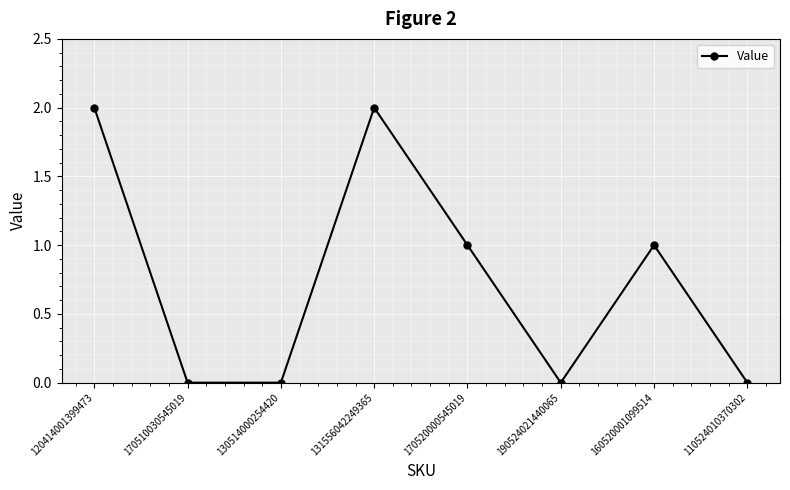

What is the label of the 6th point from the left?

190524021440065